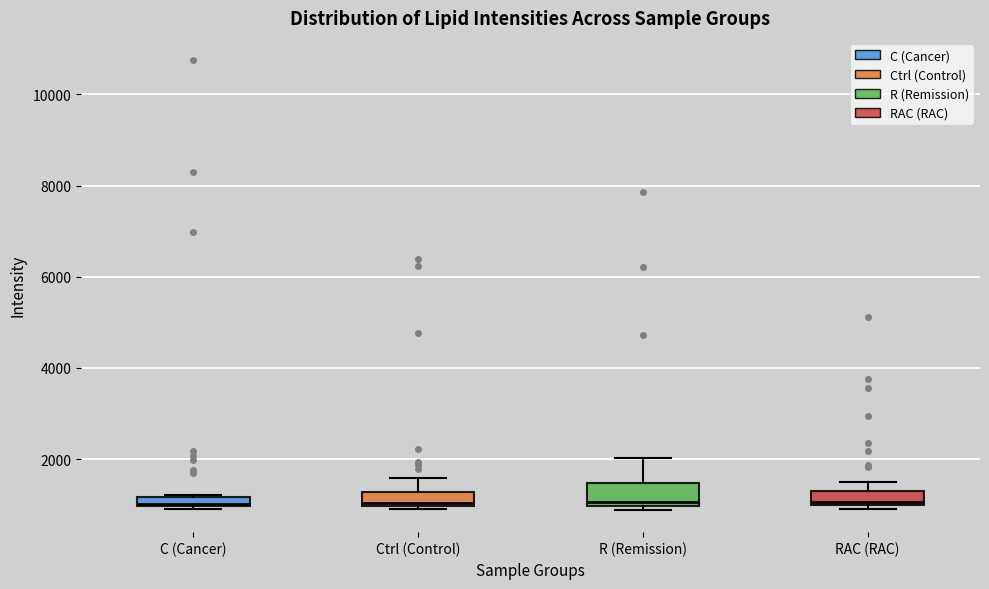

Where does the upper whisker of the box for Ctrl (Control) end on the y-axis? The values are not printed on the chart, so give them approximately, as read against the axis.

1600